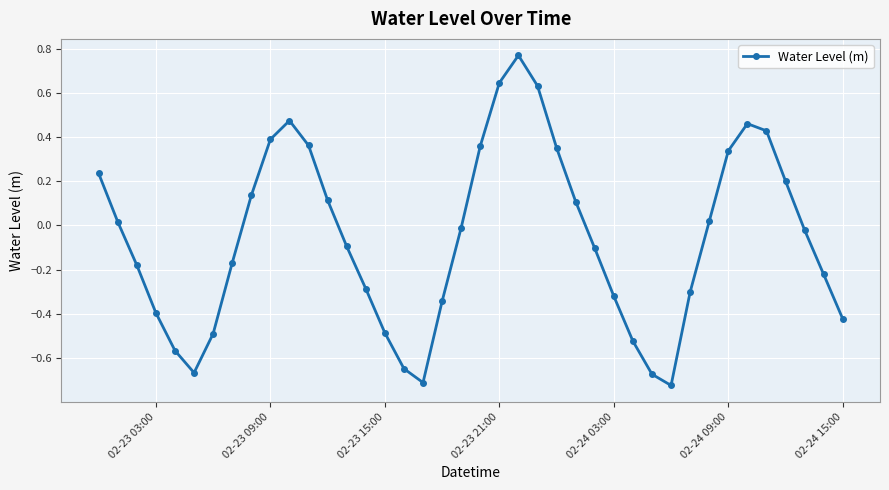

How many interior local peaks (higher than both neighbors) does the data have?

3